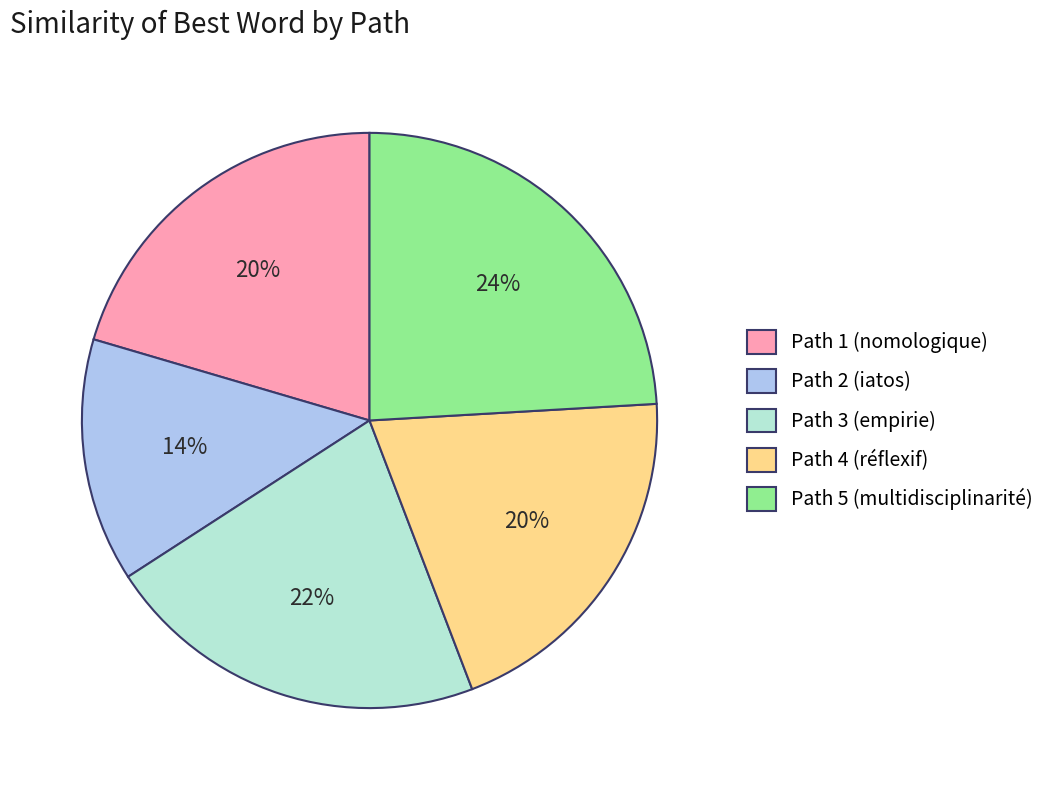

Combined, do Path 1 (nomologique) and Path 3 (empirie) account for over 50%?

No